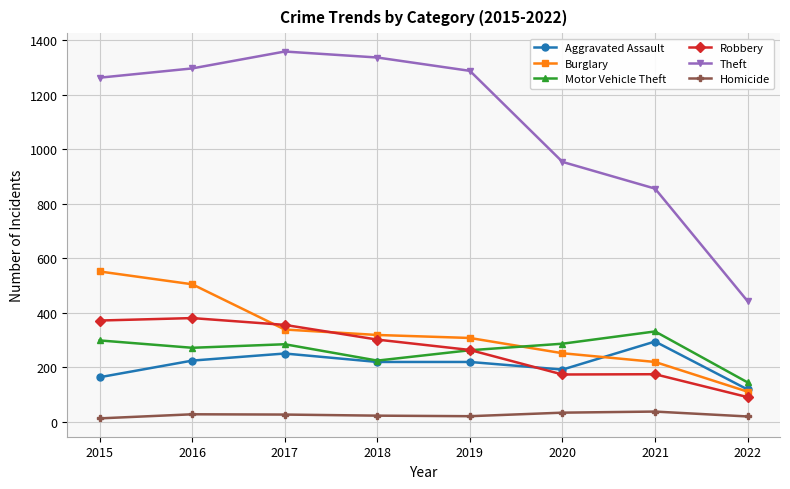

How many lines are shown in the chart?

6